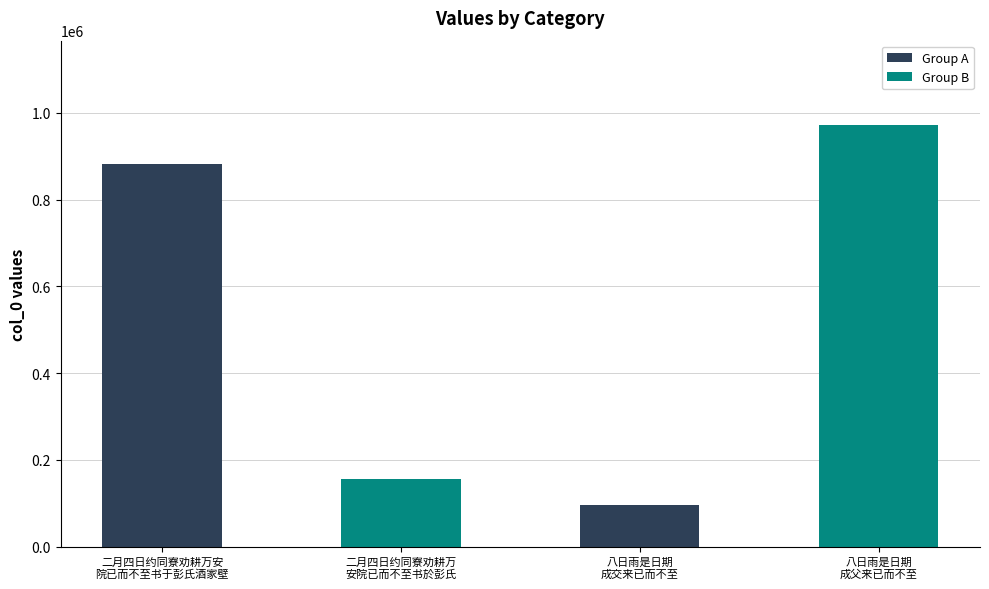

Reading right to left, what are all the values shown in this chart?

972110	95541	157216	881737